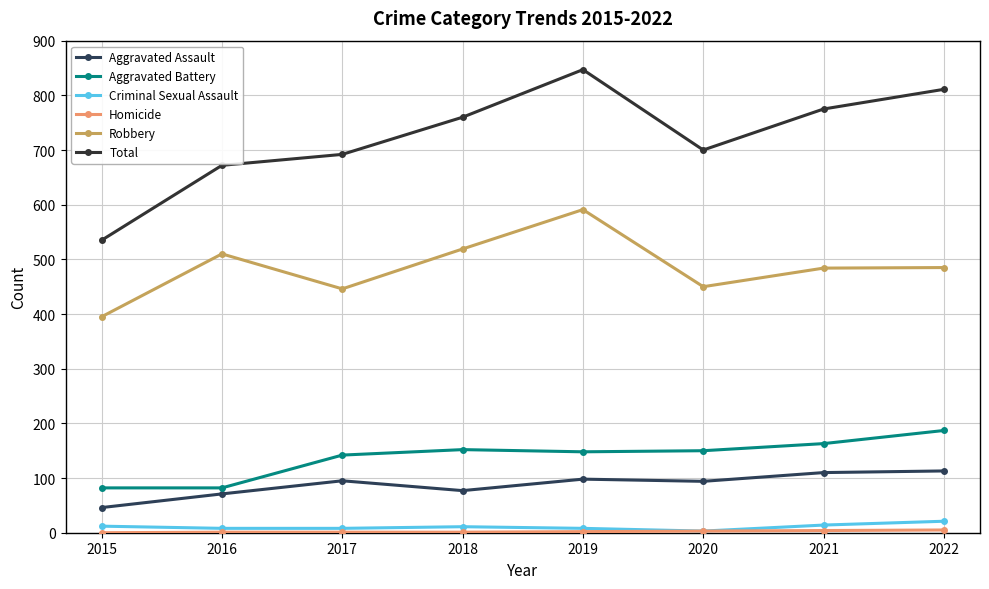

Between 2017 and 2015, which is larger?

2017